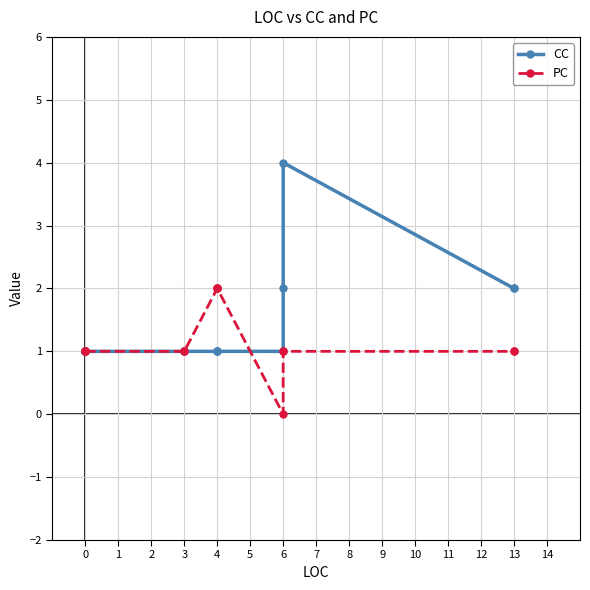

At 6, list the series in order from smallest to largest.

PC, CC